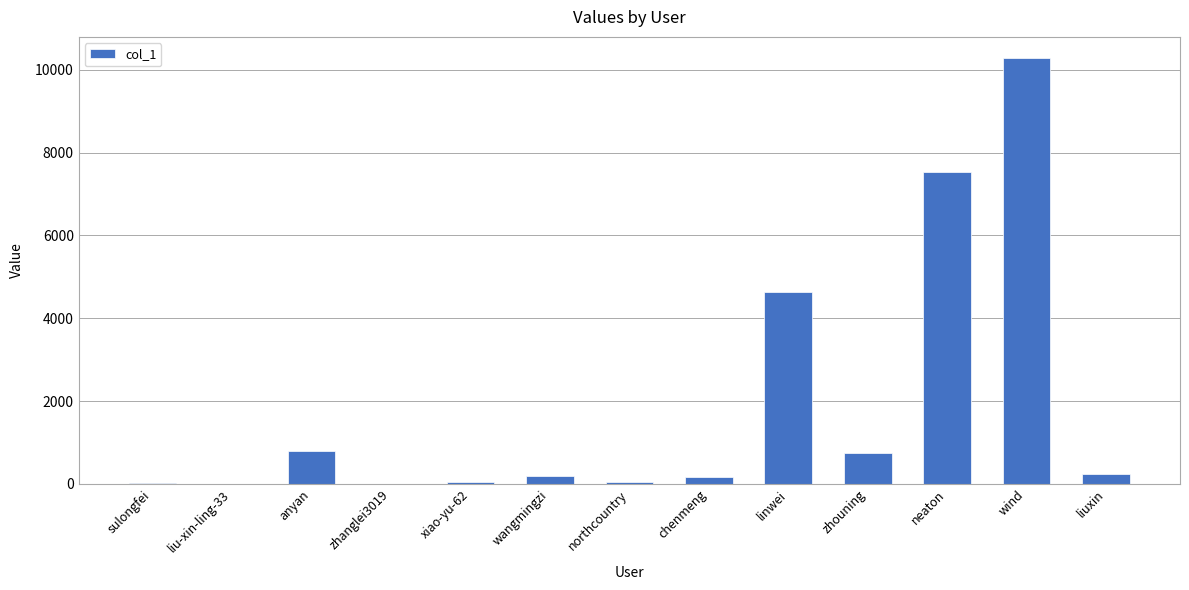

Count the number of data series in this chart.

1